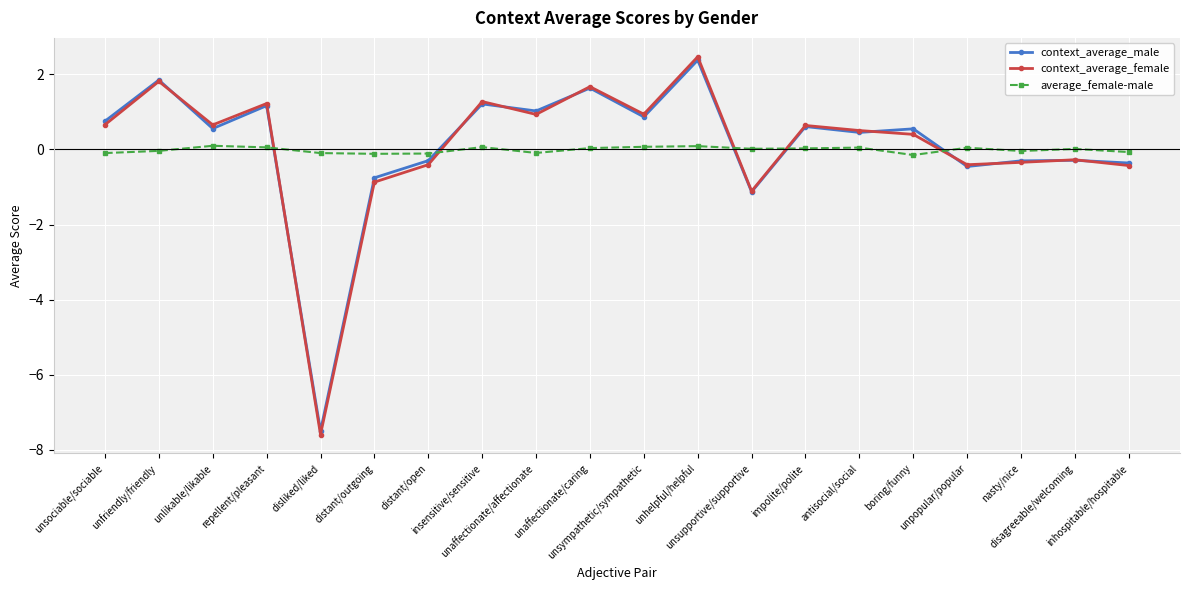

What is the sum of all context_average_female values?

1.8